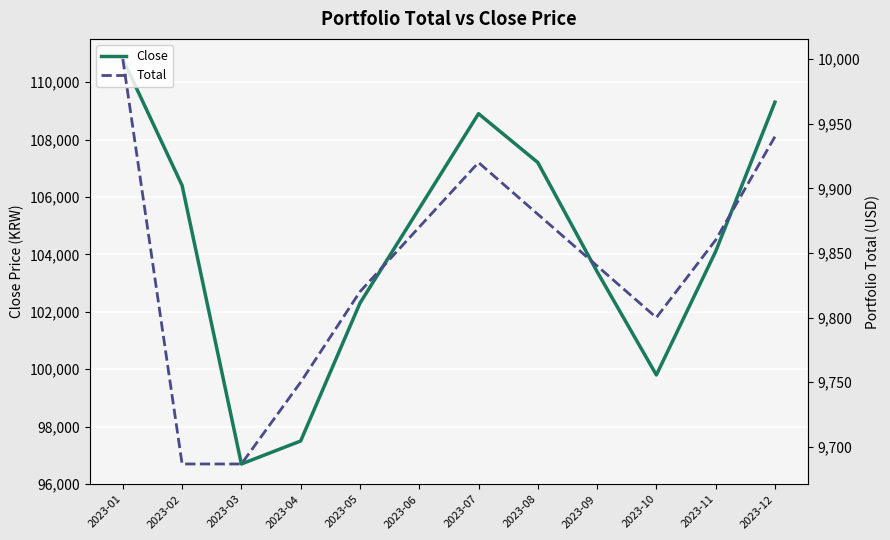

What is the total value across all series at 2023-10?

109600.0